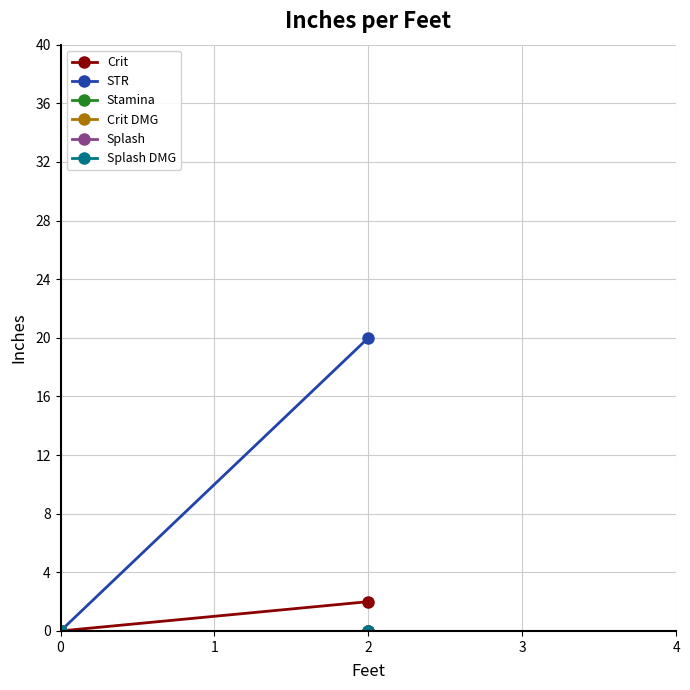

Which series has the largest total across all categories?

STR